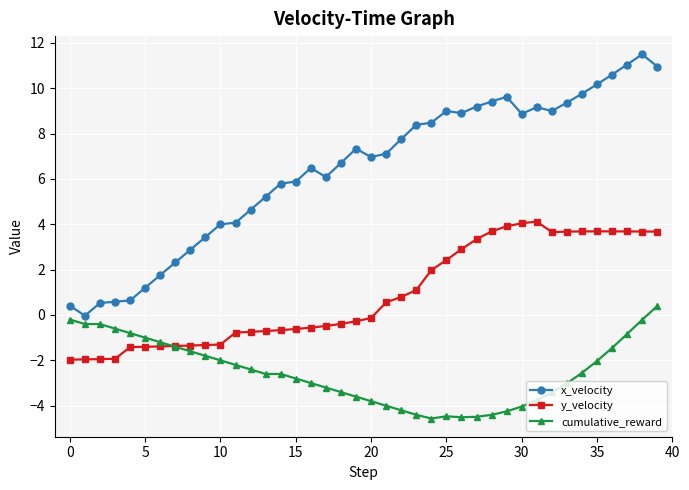

How many intersections are there between cumulative_reward and y_velocity?

1